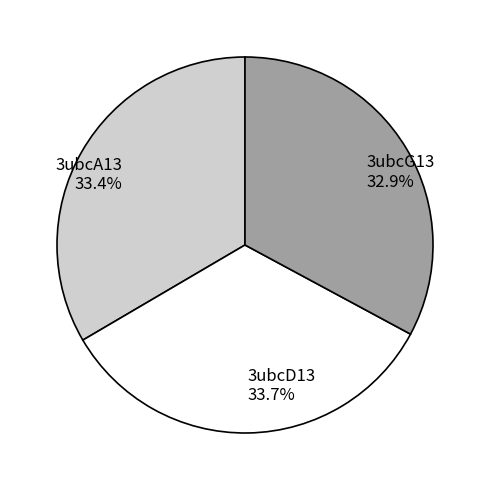

Which has a higher value, 3ubcG13 or 3ubcA13?

3ubcA13